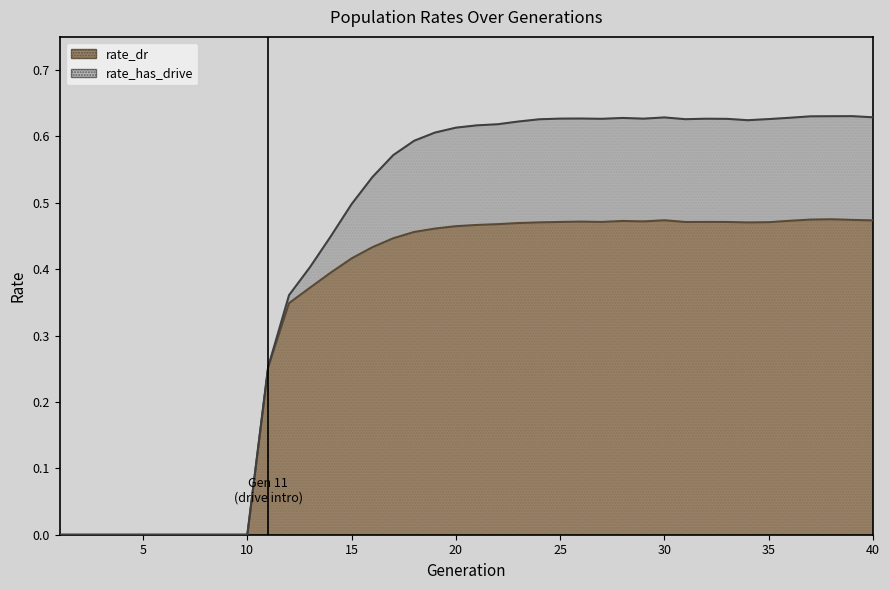

At 4, list the series in order from largest to smallest.

rate_dr, rate_has_drive